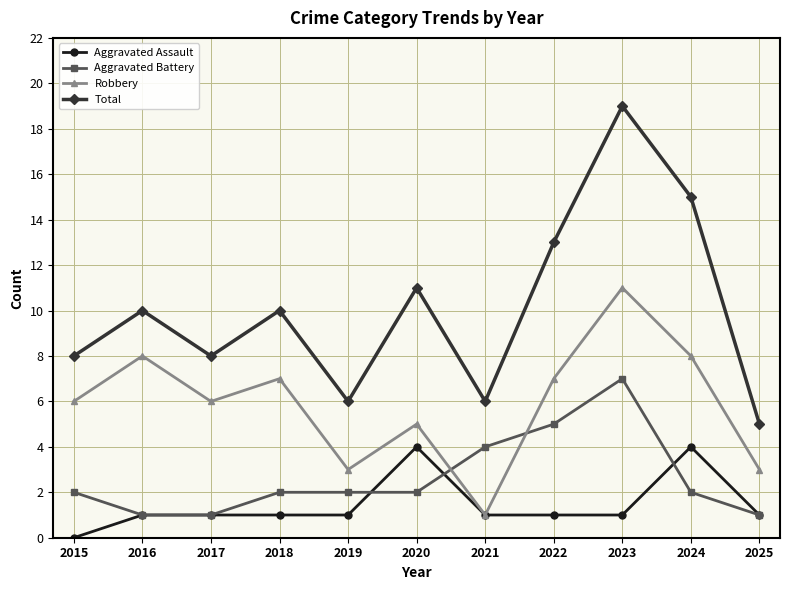

What is the total value across all series at 2024?

29